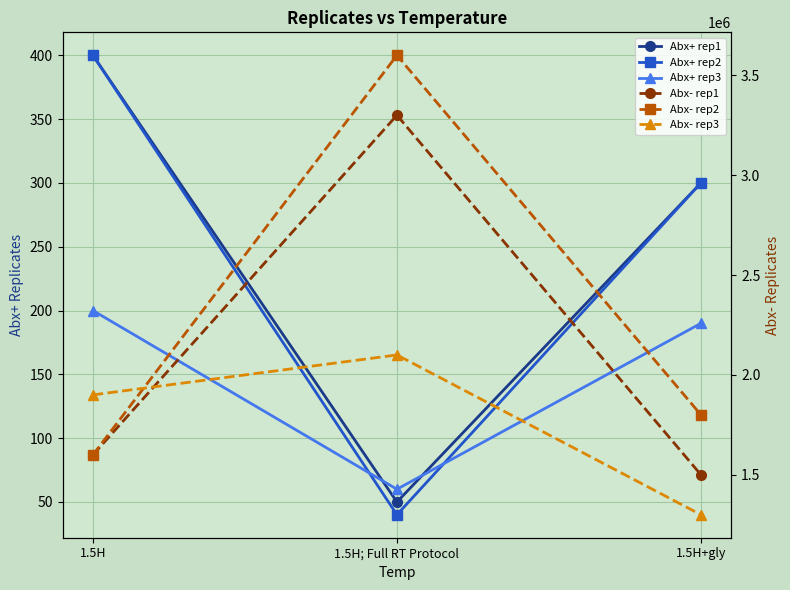

Which has a higher value, 1.5H or 1.5H; Full RT Protocol?

1.5H